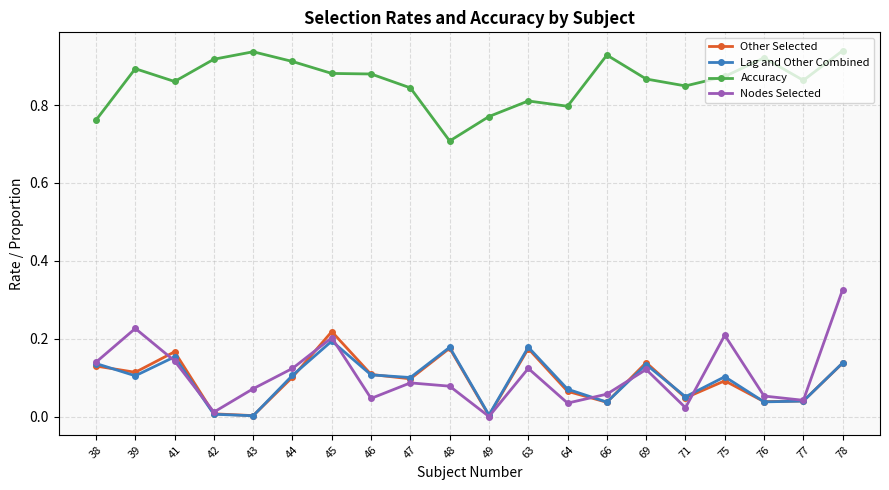

Between 48 and 49, which series saw the biggest shift?

Lag and Other Combined